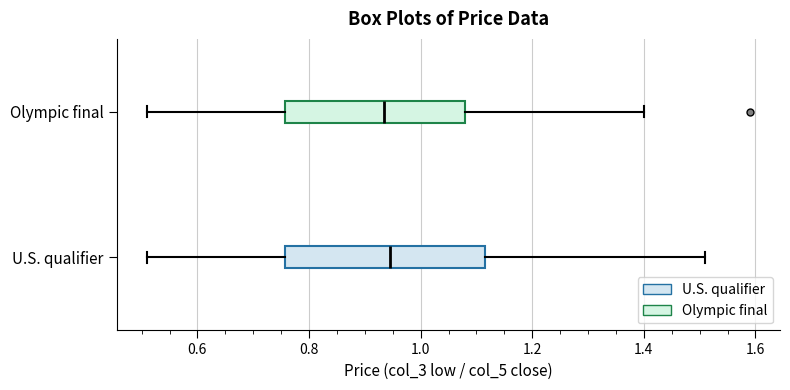

Which box is the widest, from its left edge to its right edge?

U.S. qualifier